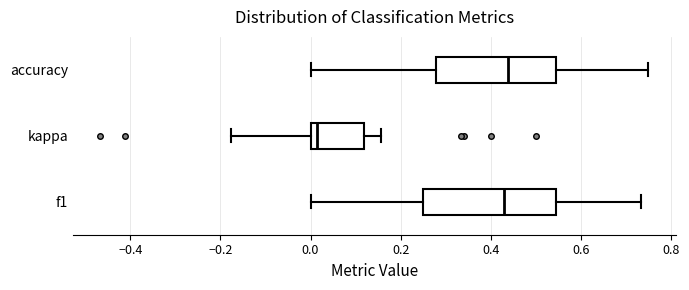

Where does the right whisker of the box for f1 end on the x-axis? The values are not printed on the chart, so give them approximately, as read against the axis.

0.74